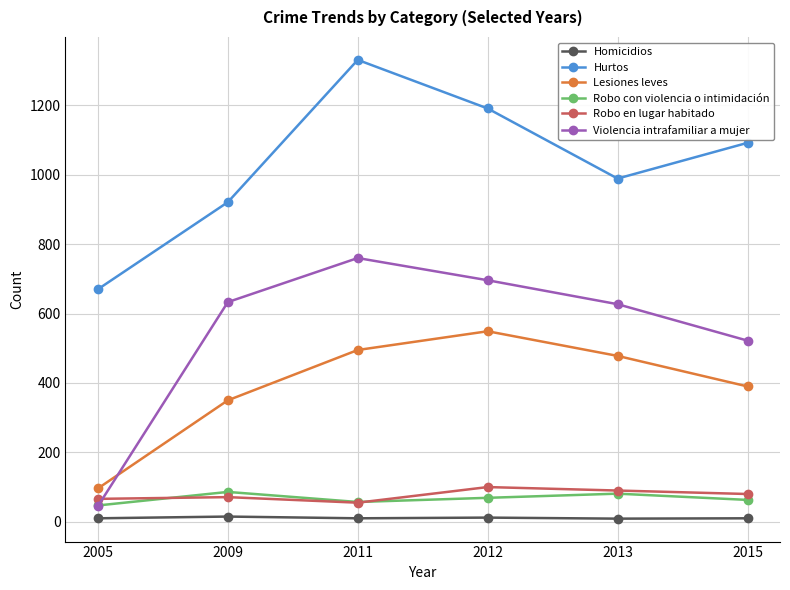

What is the value of the Lesiones leves point at the 3rd from the left?

495